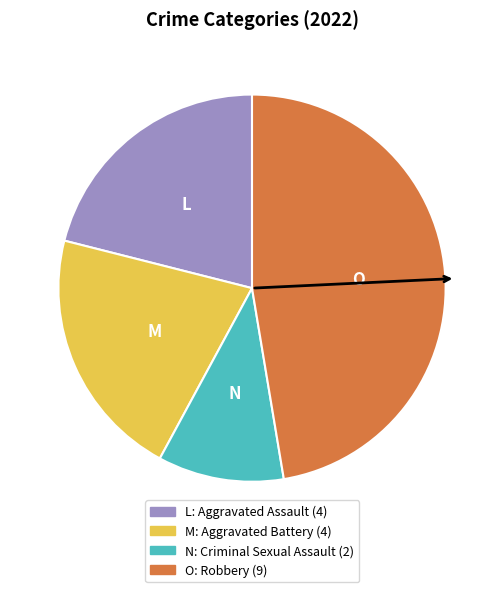

Is there a majority slice in this chart?

No